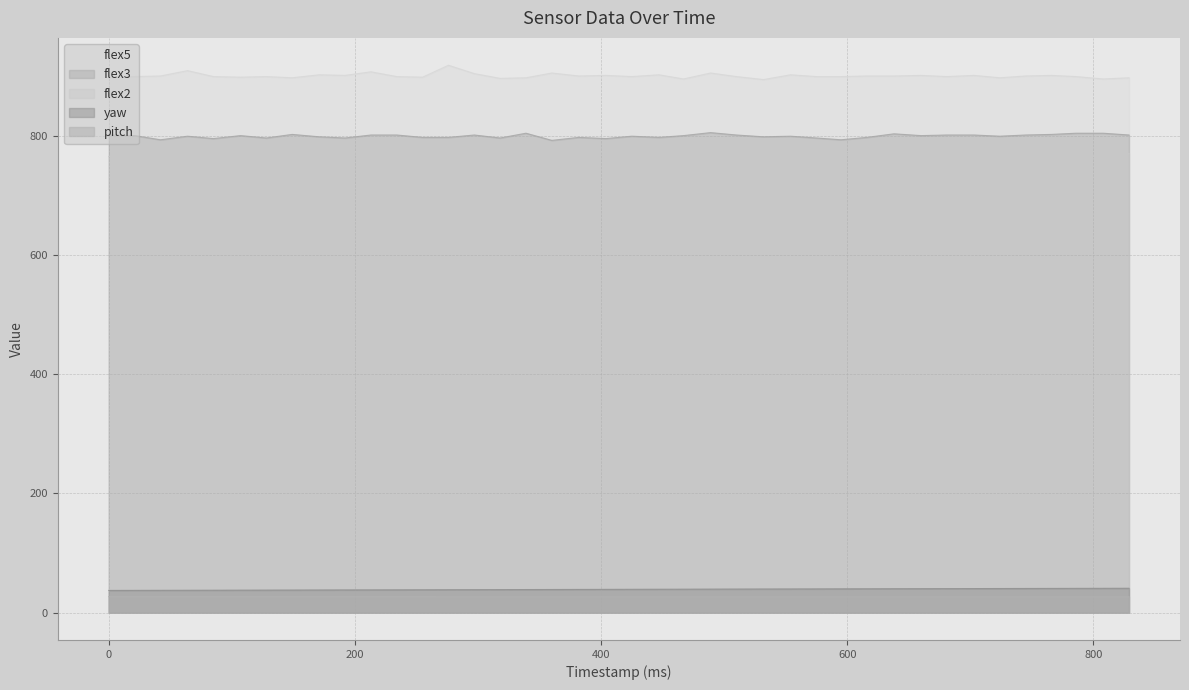

What is the difference between the maximum and second lowest values in the pitch series?

0.3